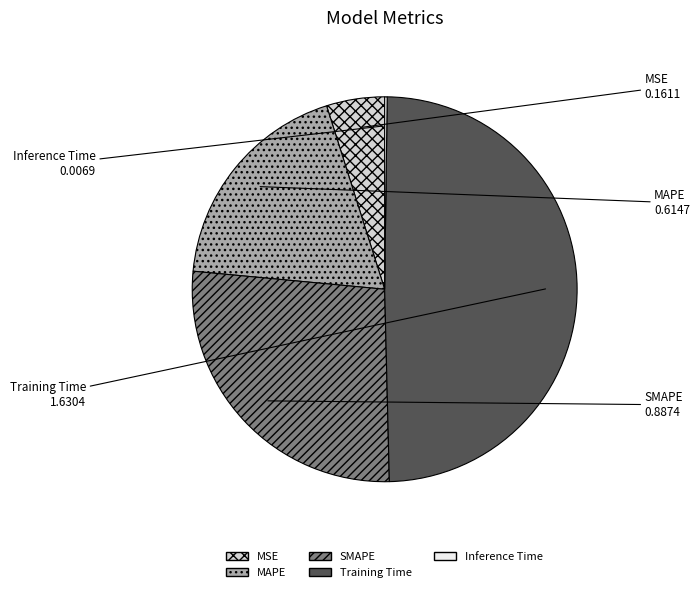

Which slice is the largest?

Training Time